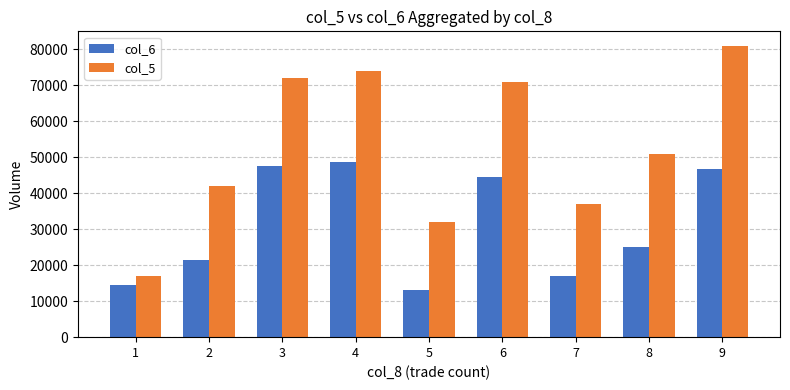

Which series has the widest spread of values?

col_5